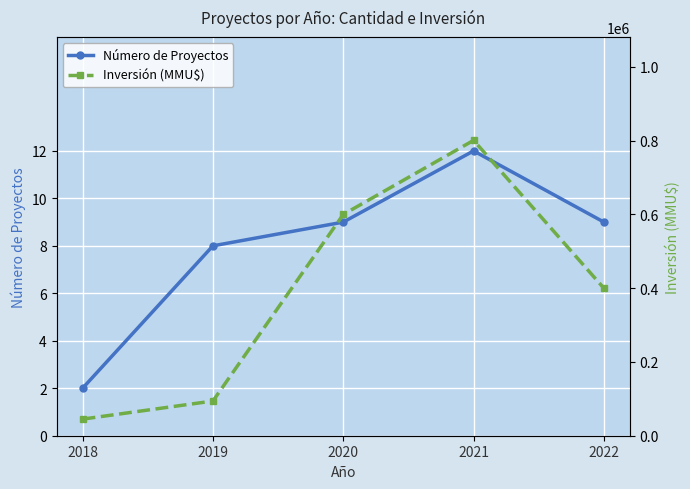

What is the approximate value of Número de Proyectos at 2020?

9